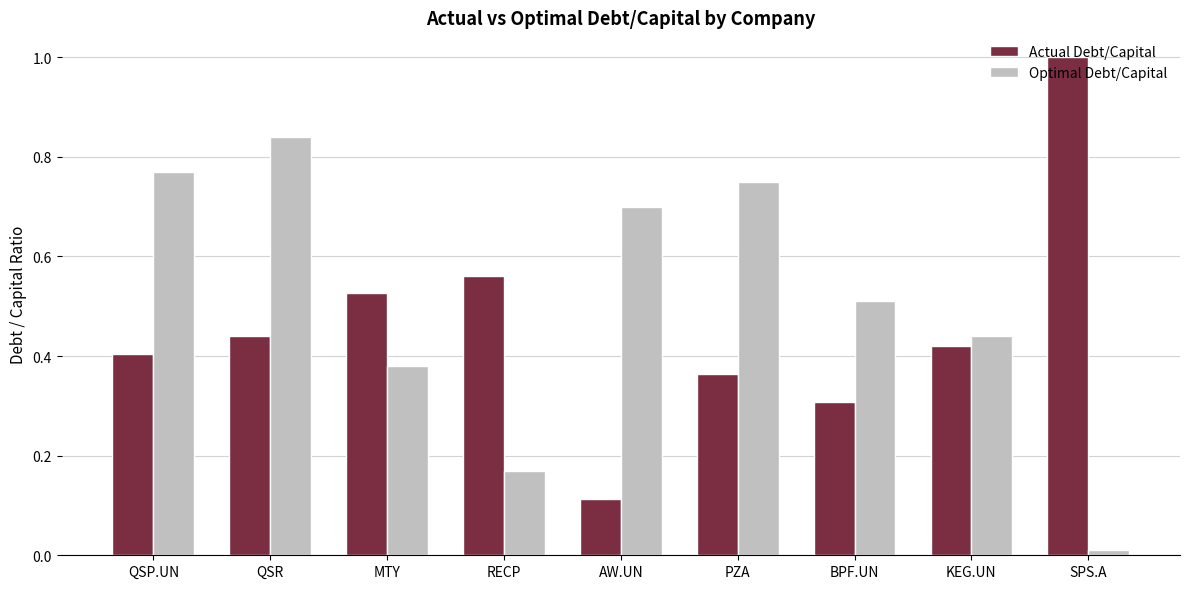

Is it true that Optimal Debt/Capital equals 0.2 at PZA?

False